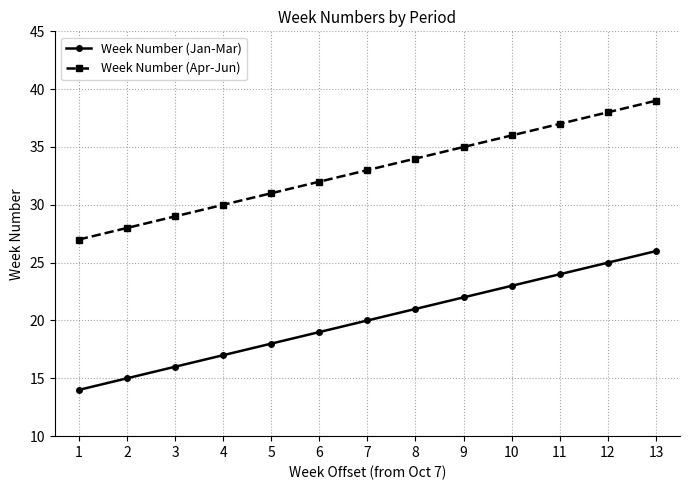

How many distinct data groups are displayed?

2